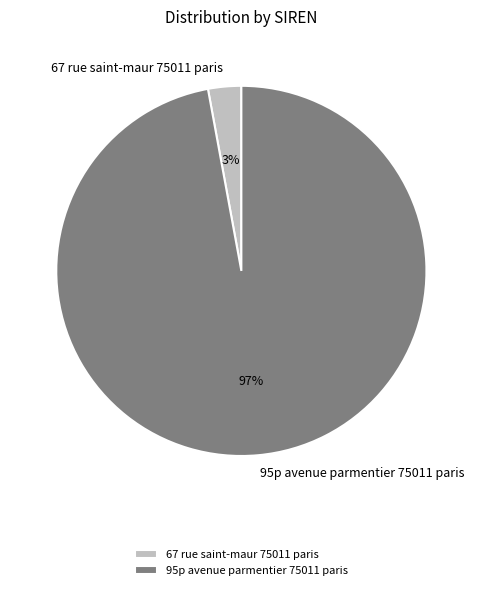

To the nearest percent, what is the average slice percentage?

50%